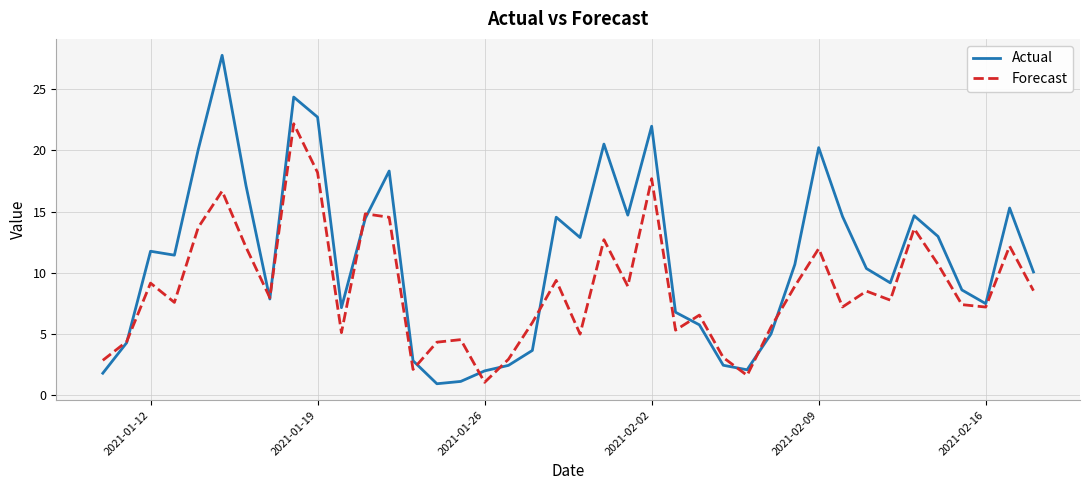

Which series has the widest spread of values?

Actual